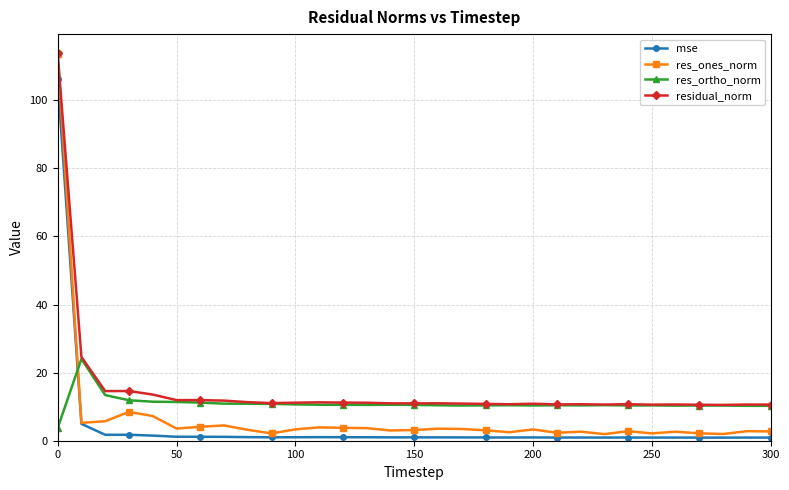

What is the difference between the maximum and minimum values in the mse series?

105.2